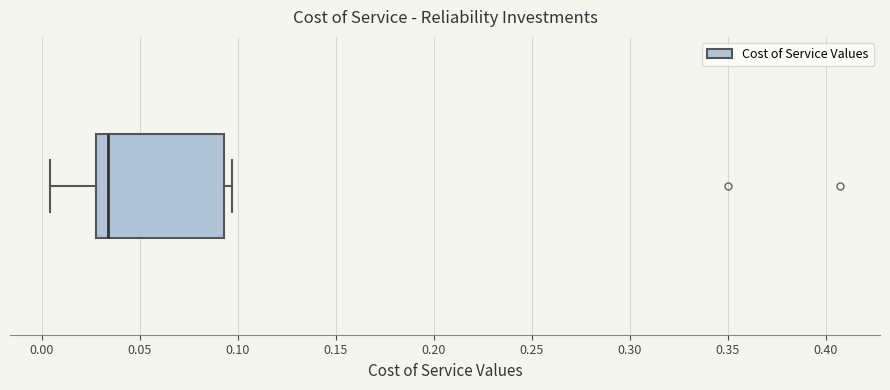

Where is the left edge of the box on the x-axis? The values are not printed on the chart, so give them approximately, as read against the axis.

0.030